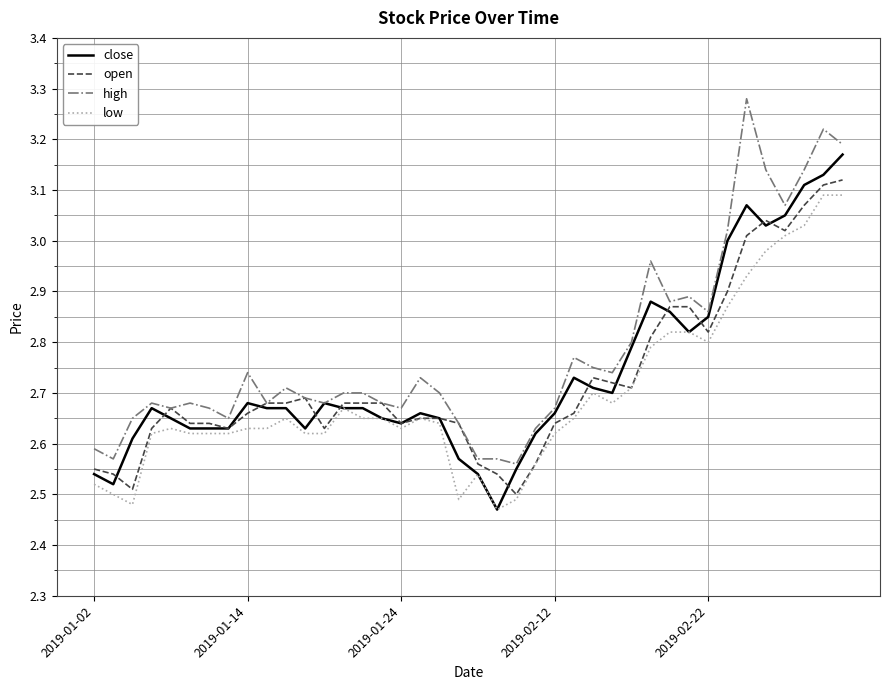

True or false: low and high intersect in this chart.

False